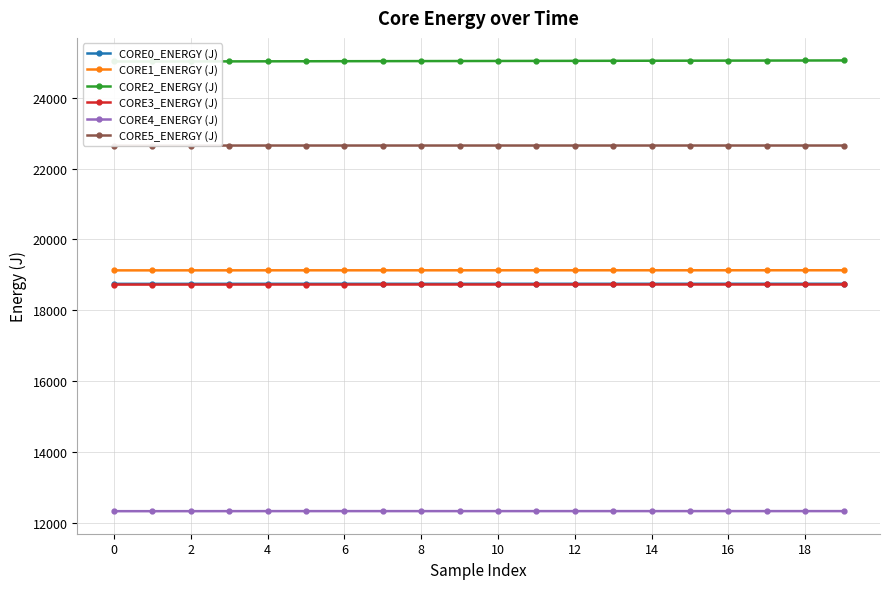

What is the label of the 9th point from the right?

11